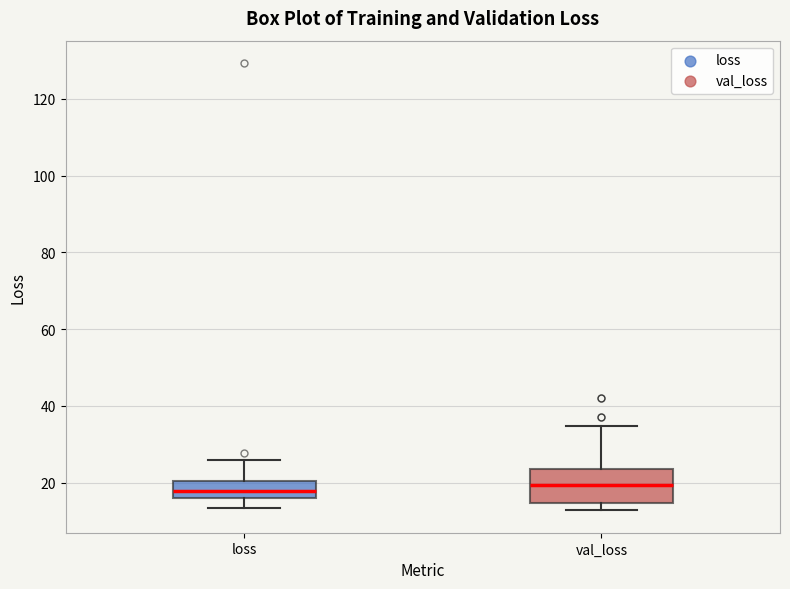

Reading left to right, transcribe this box plot: for each box, give where its median line is, the range the box spans, and where its two whiskers end, as read against the y-axis. The values are not printed on the chart, so give them approximately, as read against the axis.

loss: median 18, box 16 to 20, whiskers 14 to 26
val_loss: median 20, box 14 to 24, whiskers 12 to 34